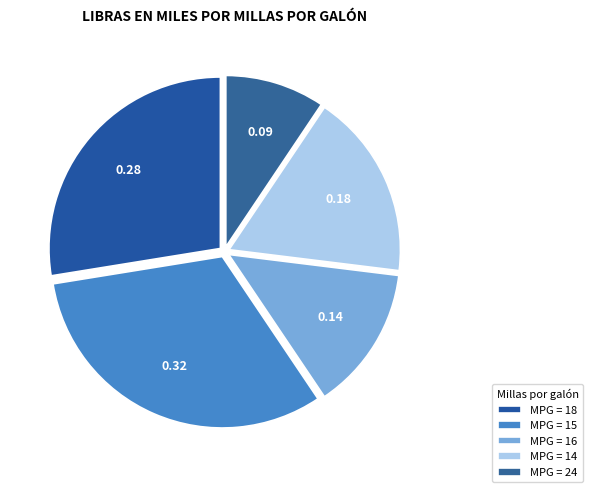

How many segments does this pie chart have?

5